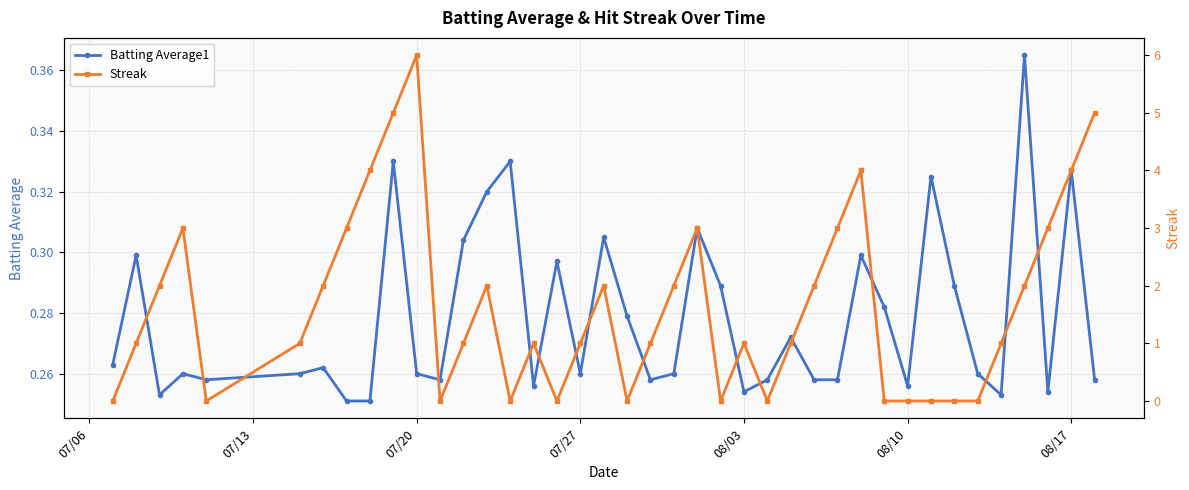

Does the chart display data point markers on the line(s)?

Yes